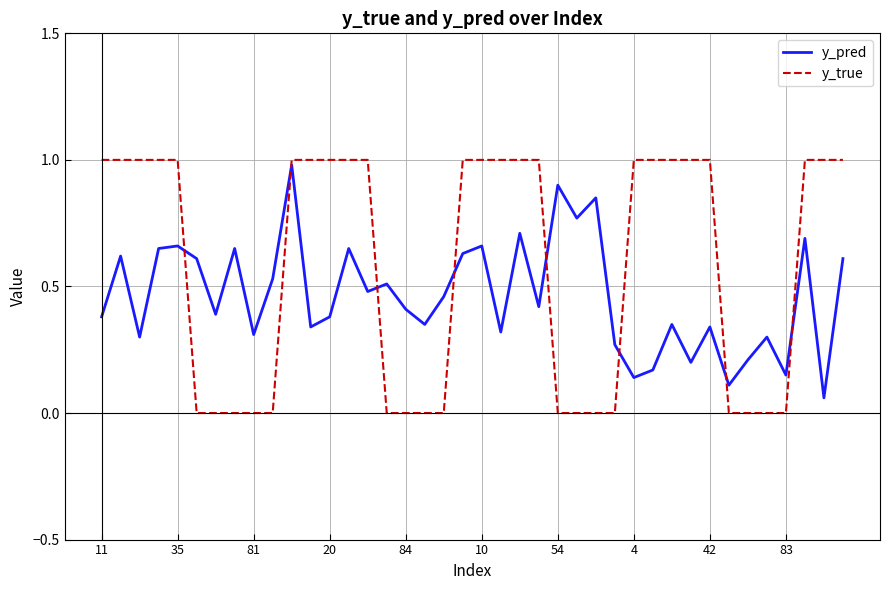

Rank the series by their average value, from highest to lowest.

y_true, y_pred